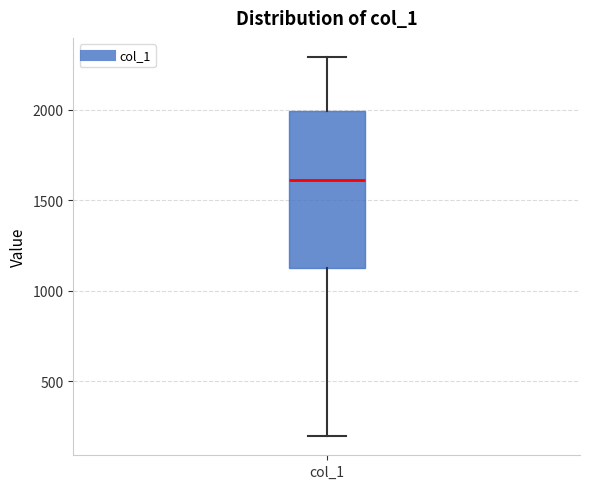

Transcribe this box plot: give where the median line is, the range the box spans, and where the two whiskers end, as read against the y-axis. The values are not printed on the chart, so give them approximately, as read against the axis.

median 1600, box 1100 to 2000, whiskers 200 to 2300